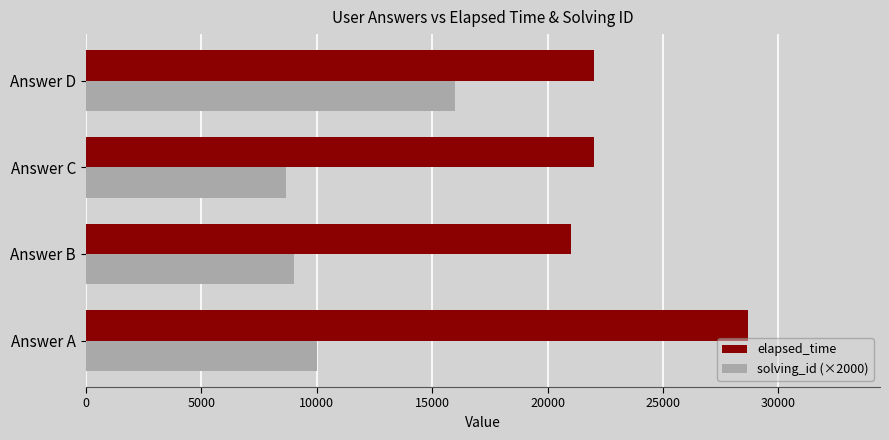

At how many categories does at least one series exceed 13620?

4